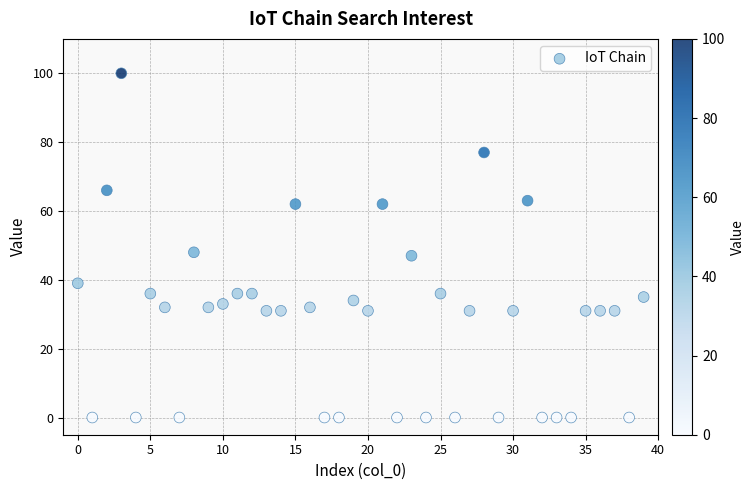

What is the range of Y values (max minus min)?

100